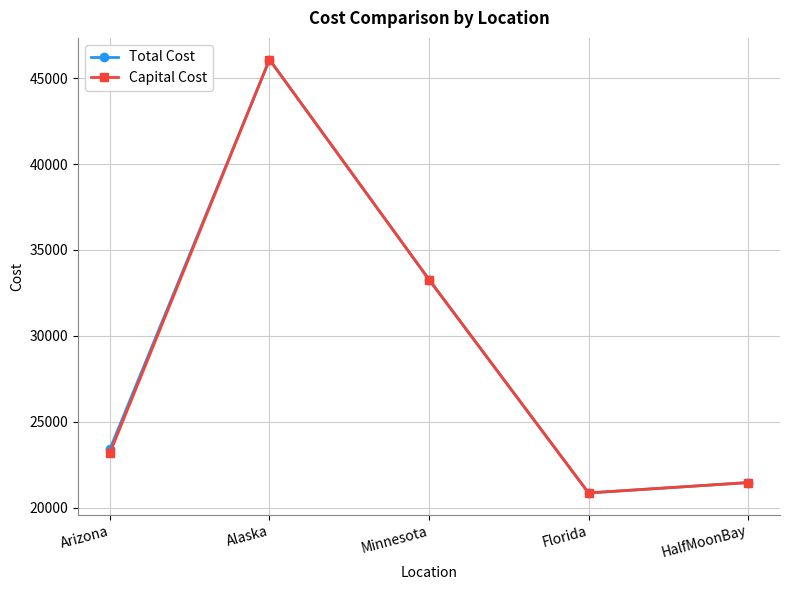

Is it true that Capital Cost equals 10185.1 at Florida?

False